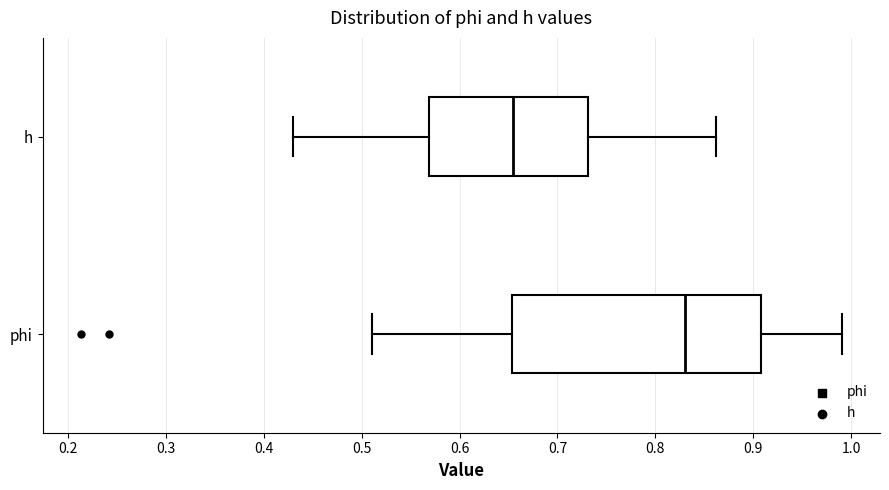

Which box's median line is the furthest to the left?

h